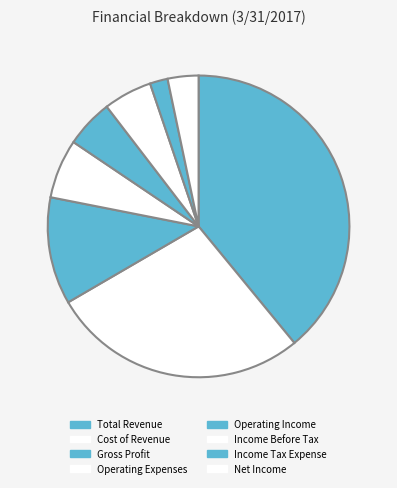

Does Net Income account for over 50% of the chart?

No